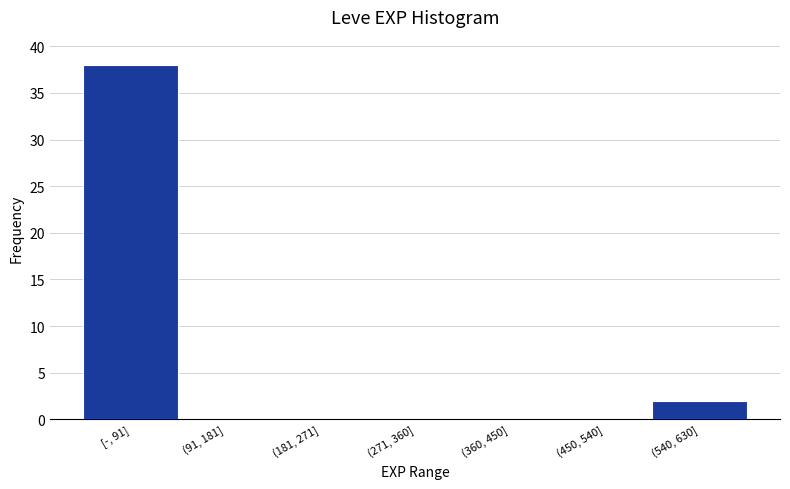

Reading left to right, list all the values displayed in this chart.

[-, 91]=38	(91, 181]=0	(181, 271]=0	(271, 360]=0	(360, 450]=0	(450, 540]=0	(540, 630]=2